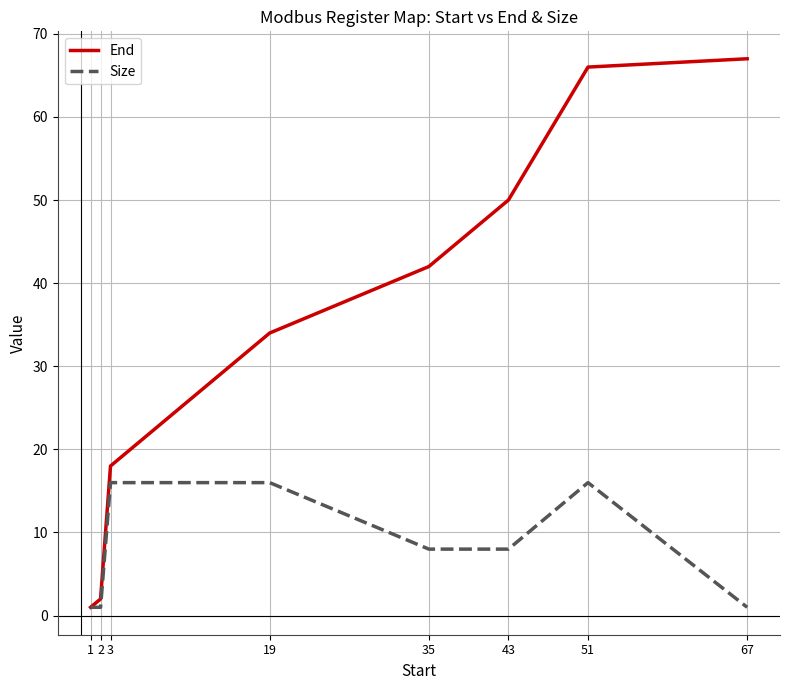

Is the value of Size at 19 greater than the value of End at 43?

No